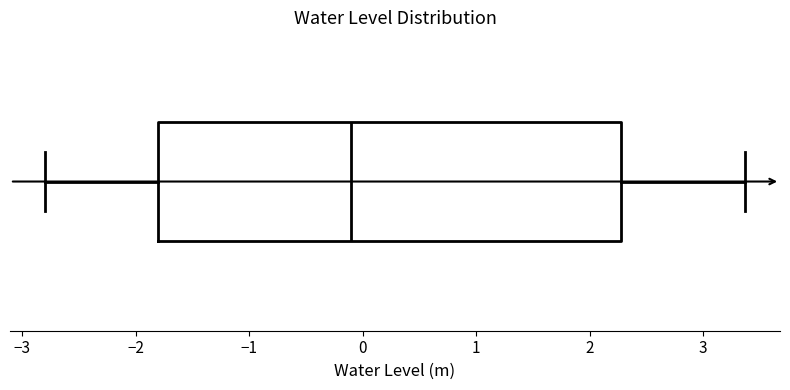

Where is the left edge of the box on the x-axis? The values are not printed on the chart, so give them approximately, as read against the axis.

-1.8